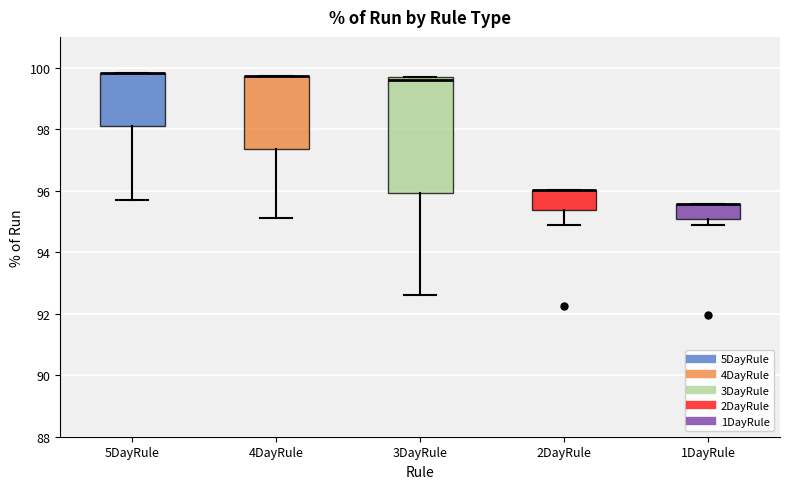

Comparing the boxes themselves (not the whiskers), which one is the tallest?

3DayRule